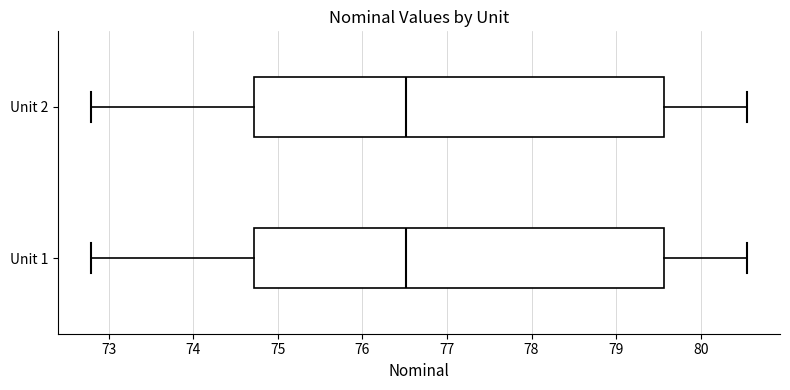

Reading bottom to top, read every box against the x-axis: the position of its median line, the range the box covers, and the ends of its whiskers. The values are not printed on the chart, so give them approximately, as read against the axis.

Unit 1: median 76.5, box 74.7 to 79.6, whiskers 72.8 to 80.5
Unit 2: median 76.5, box 74.7 to 79.6, whiskers 72.8 to 80.5